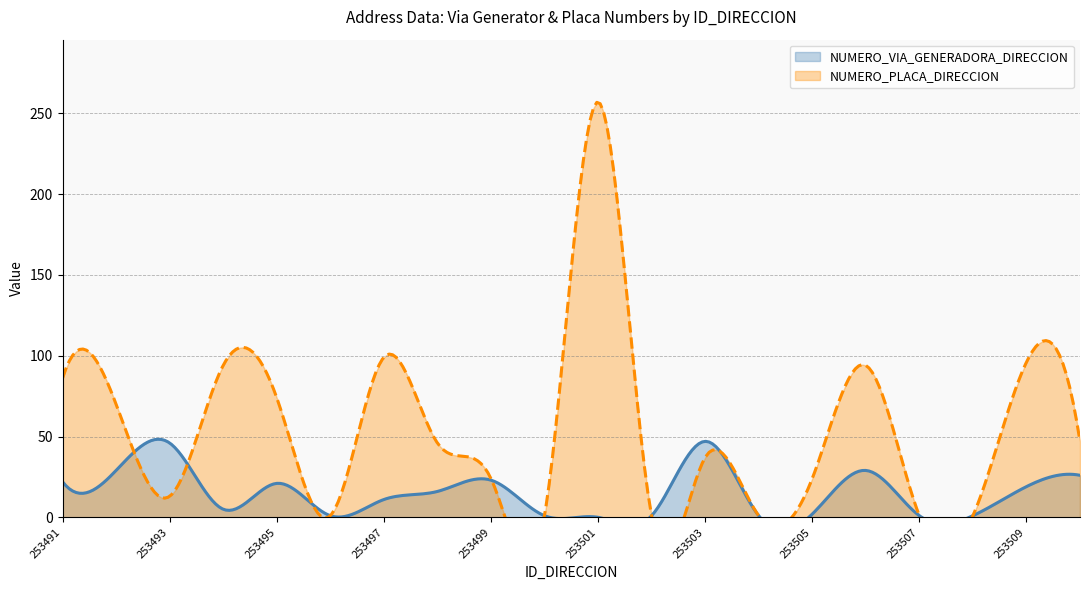

At which category is the sum across all series the highest?

253501